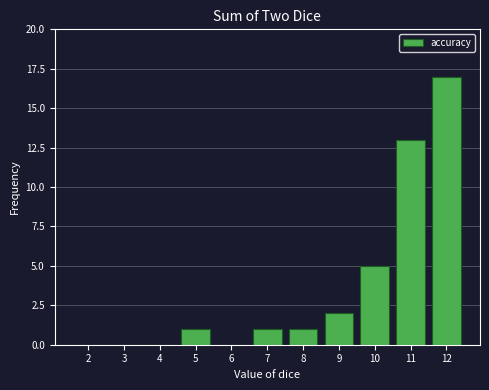

Reading left to right, list all the values displayed in this chart.

2=0	3=0	4=0	5=1	6=0	7=1	8=1	9=2	10=5	11=13	12=17